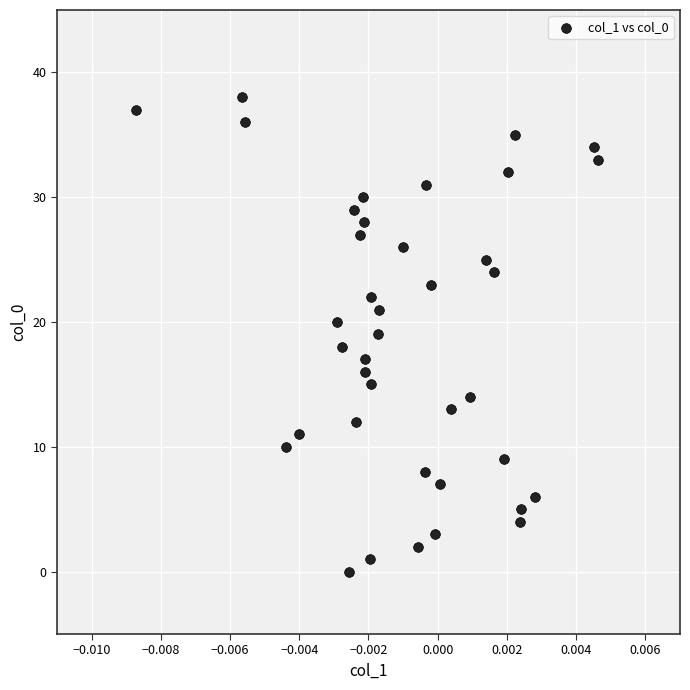

What is the range of Y values (max minus min)?

38